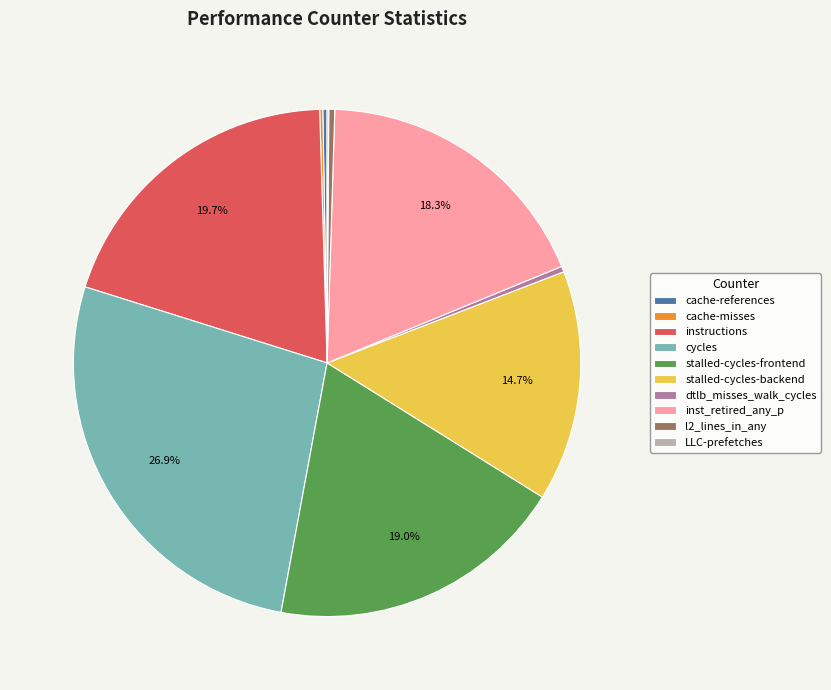

To the nearest percent, what is the average slice percentage?

10%